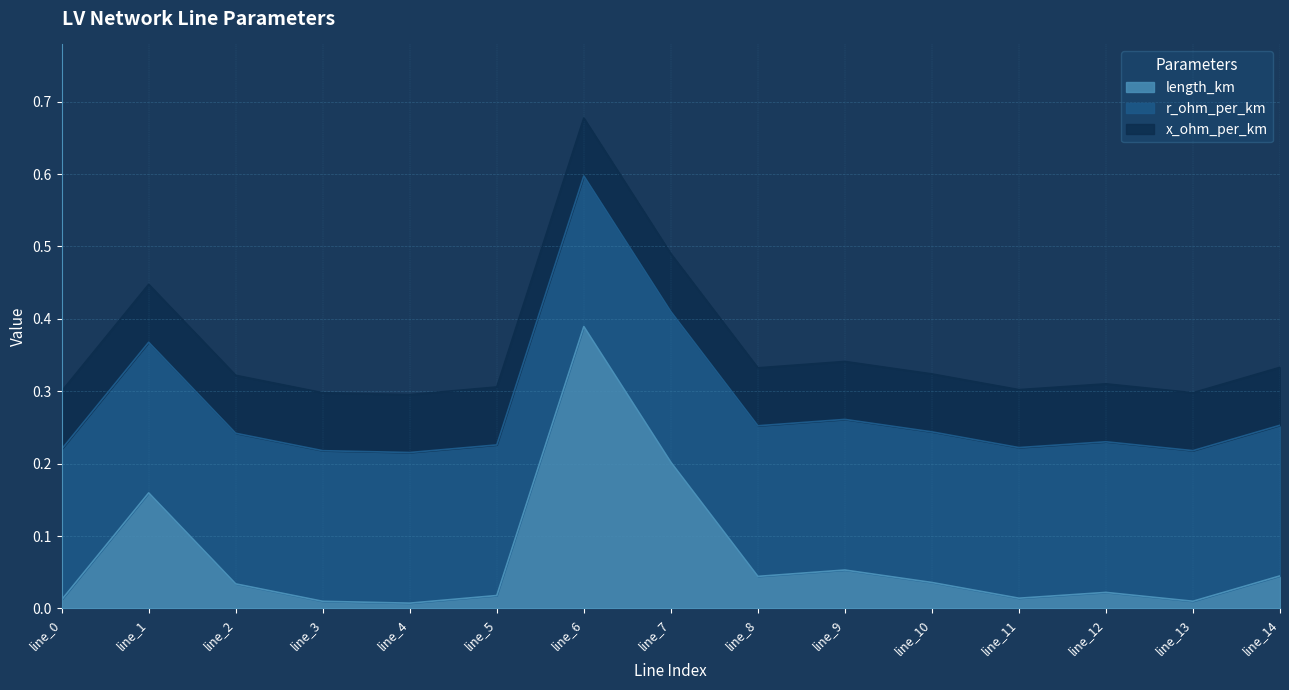

True or false: length_km and r_ohm_per_km cross at least once.

True